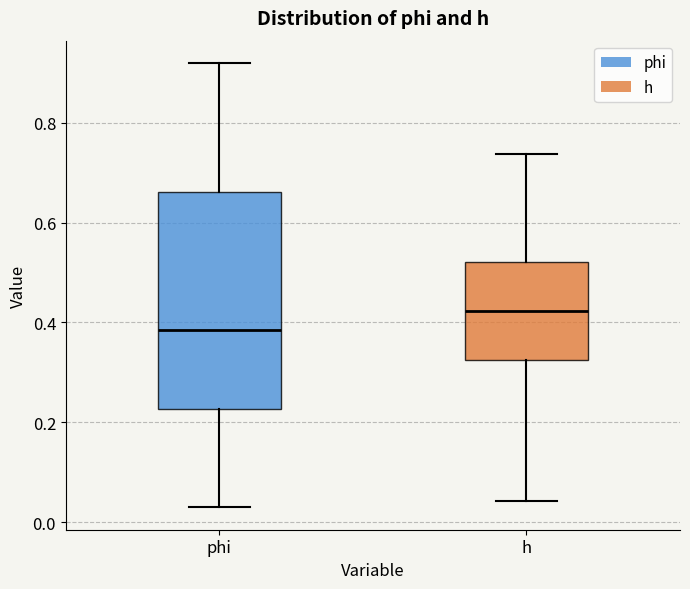

Which box has the highest median line?

h